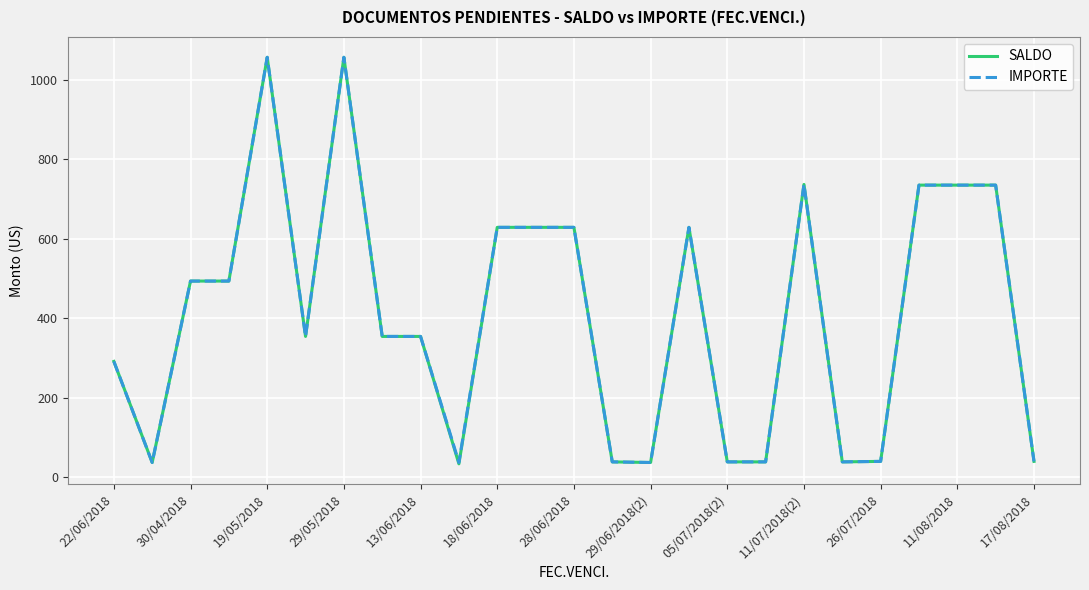

What is the highest value of the SALDO series?

1056.1